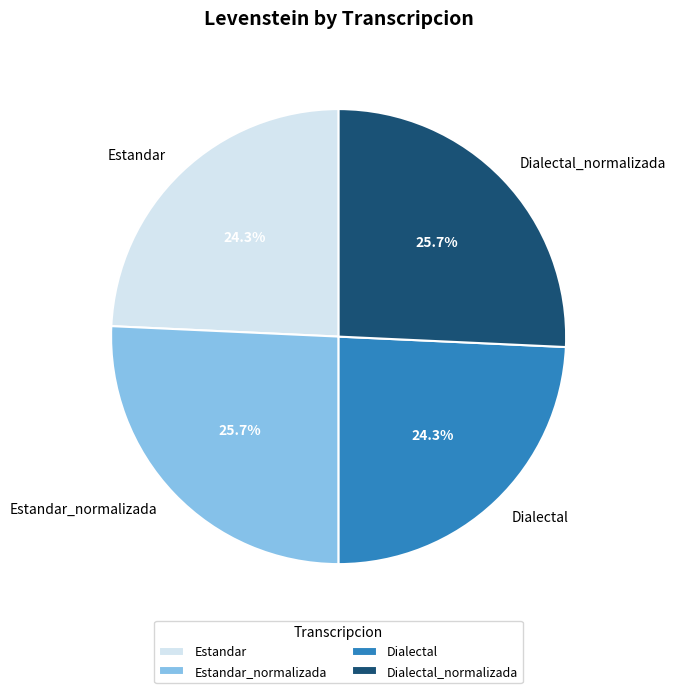

Is there a majority slice in this chart?

No